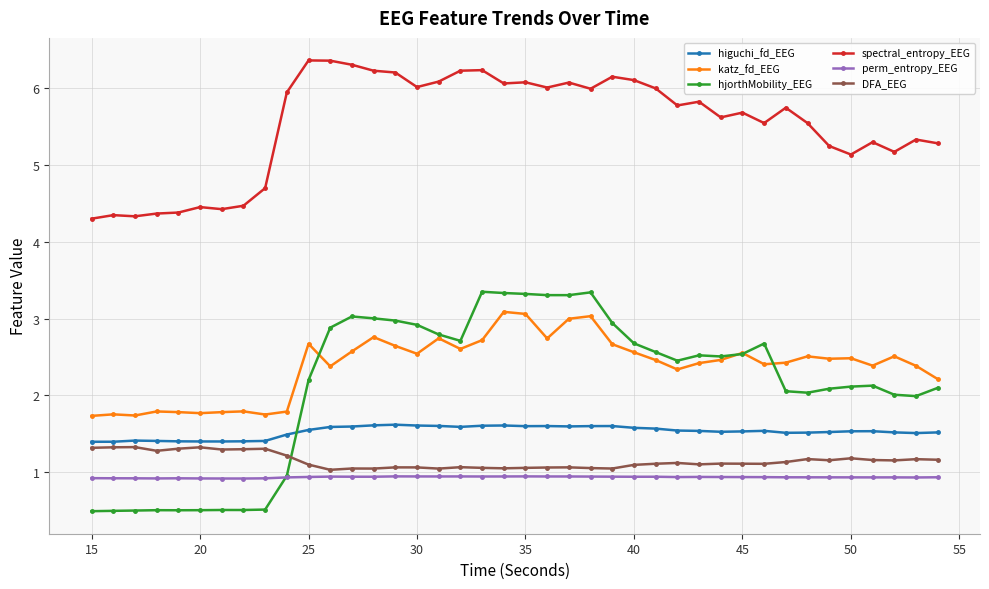

True or false: DFA_EEG and perm_entropy_EEG intersect in this chart.

False